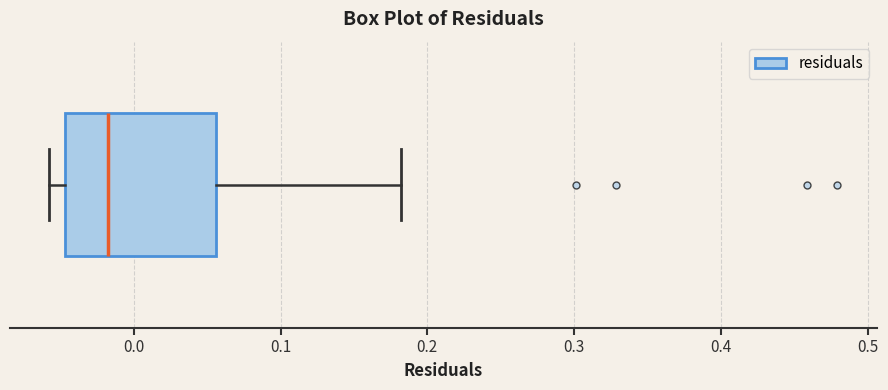

Transcribe this box plot: give where the median line is, the range the box spans, and where the two whiskers end, as read against the x-axis. The values are not printed on the chart, so give them approximately, as read against the axis.

median -0.02, box -0.05 to 0.06, whiskers -0.06 to 0.18